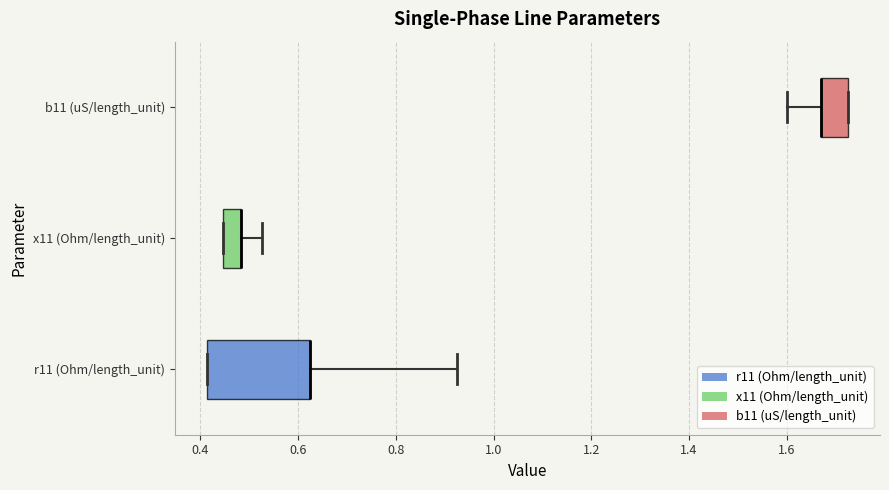

Comparing the boxes themselves (not the whiskers), which one is the widest?

r11 (Ohm/length_unit)